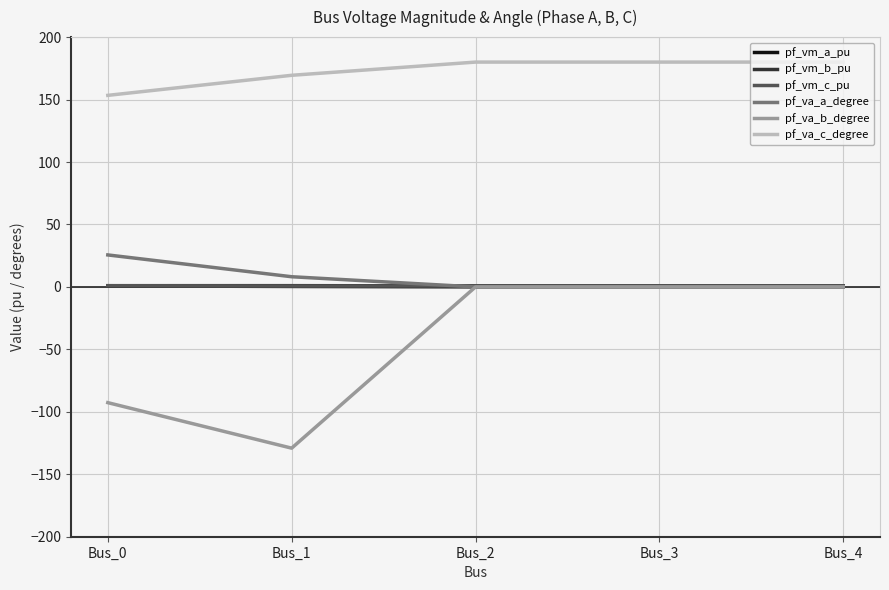

True or false: pf_vm_a_pu has more than 0 points higher than both neighbors.

True